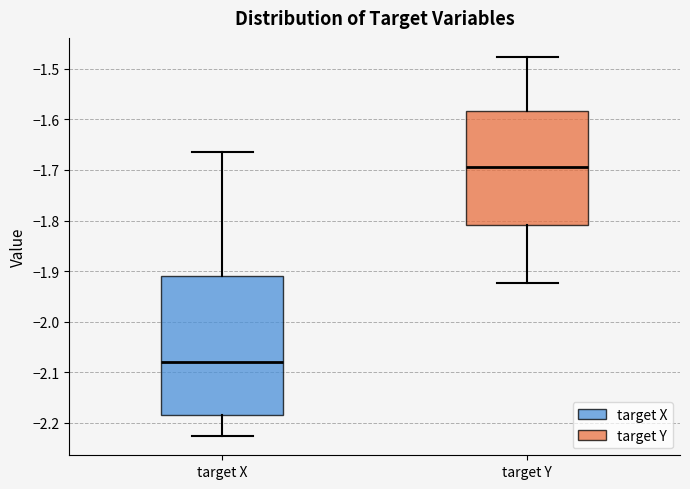

Which box has the lowest median line?

target X